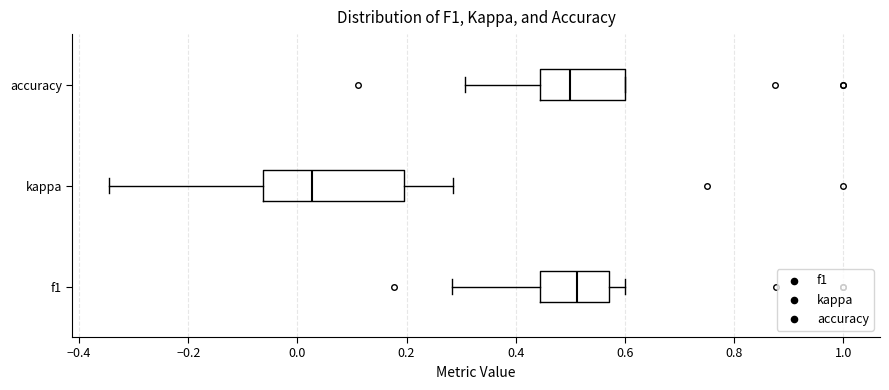

Reading bottom to top, transcribe this box plot: for each box, give where its median line is, the range the box spans, and where its two whiskers end, as read against the x-axis. The values are not printed on the chart, so give them approximately, as read against the axis.

f1: median 0.52, box 0.44 to 0.58, whiskers 0.28 to 0.60
kappa: median 0.02, box -0.06 to 0.20, whiskers -0.34 to 0.28
accuracy: median 0.50, box 0.44 to 0.60, whiskers 0.30 to 0.60